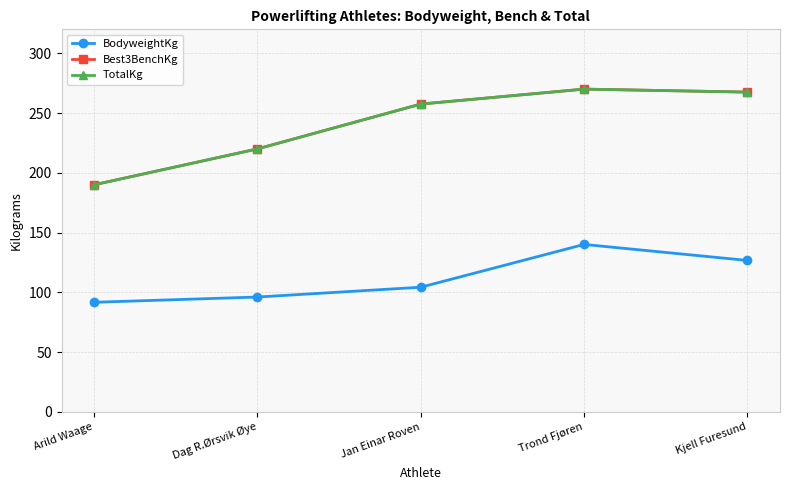

What is the label of the 5th point from the right?

Arild Waage